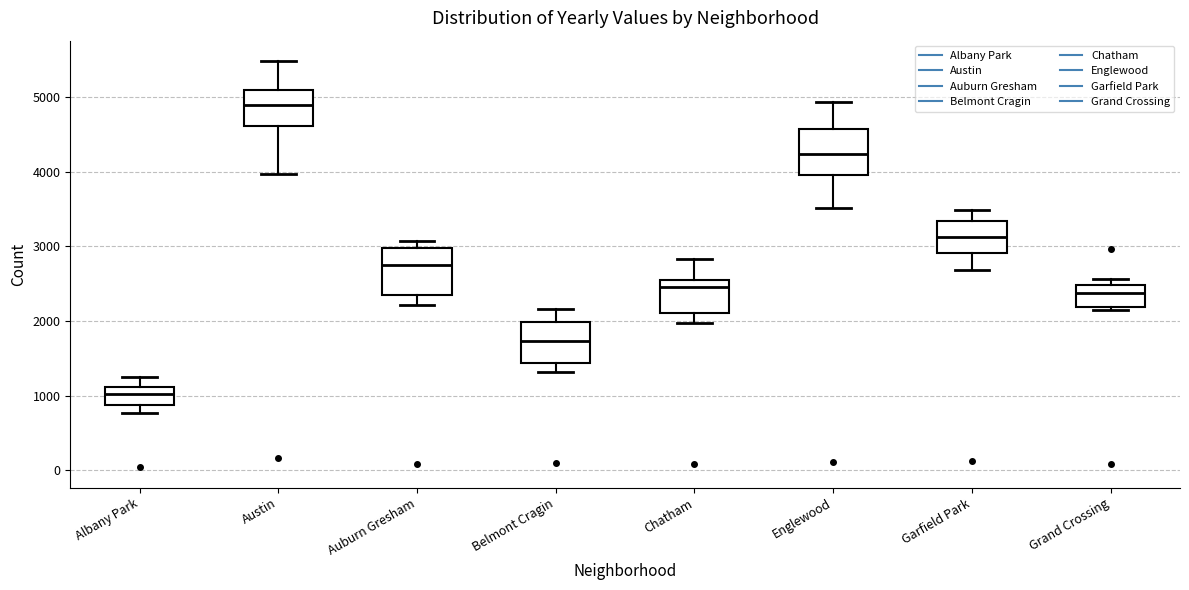

Reading left to right, read every box against the y-axis: the position of its median line, the range the box covers, and the ends of its whiskers. The values are not printed on the chart, so give them approximately, as read against the axis.

Albany Park: median 1000, box 900 to 1100, whiskers 800 to 1300
Austin: median 4900, box 4600 to 5100, whiskers 4000 to 5500
Auburn Gresham: median 2700, box 2400 to 3000, whiskers 2200 to 3100
Belmont Cragin: median 1700, box 1400 to 2000, whiskers 1300 to 2200
Chatham: median 2500, box 2100 to 2600, whiskers 2000 to 2800
Englewood: median 4200, box 4000 to 4600, whiskers 3500 to 4900
Garfield Park: median 3100, box 2900 to 3300, whiskers 2700 to 3500
Grand Crossing: median 2400, box 2200 to 2500, whiskers 2100 to 2600